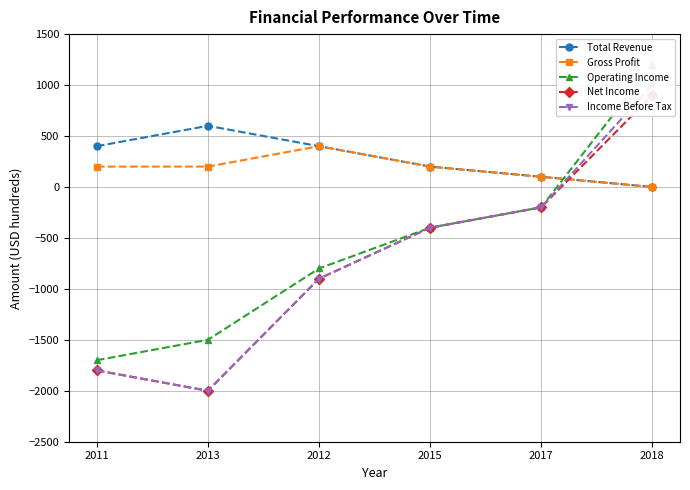

What is the label of the 2nd point from the left?

2013